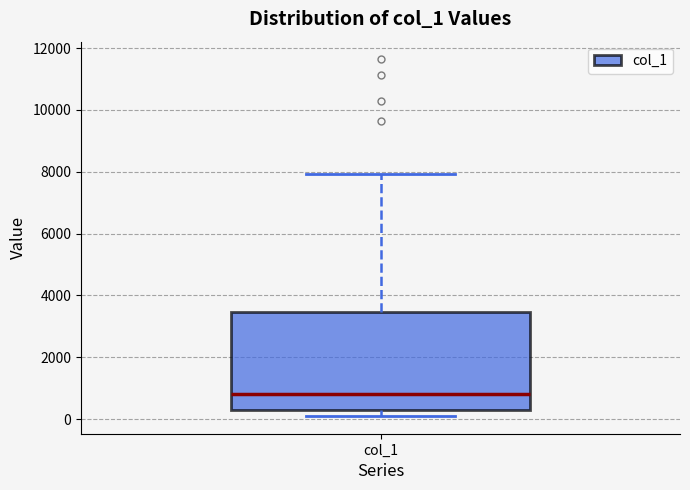

Read this box plot against the y-axis: the position of the median line, the range covered by the box, and the ends of both whiskers. The values are not printed on the chart, so give them approximately, as read against the axis.

median 800, box 200 to 3400, whiskers 200 (just below the box's lower edge) to 8000